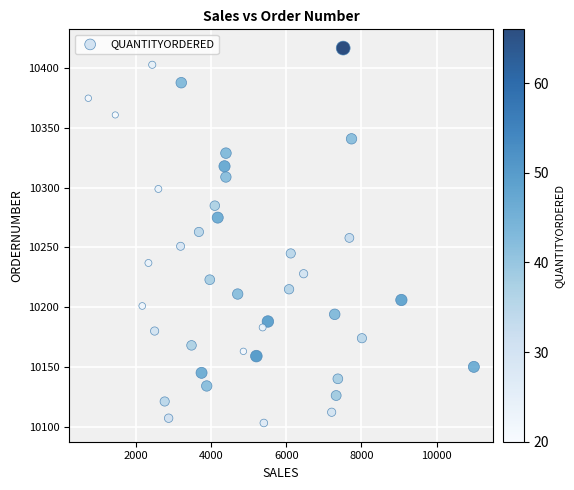

What is the range of Y values (max minus min)?

314